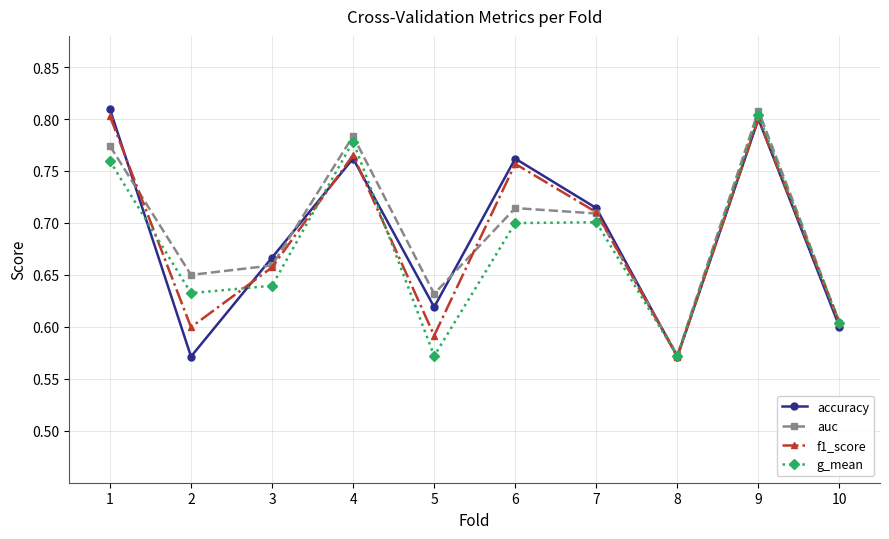

How many lines are shown in the chart?

4